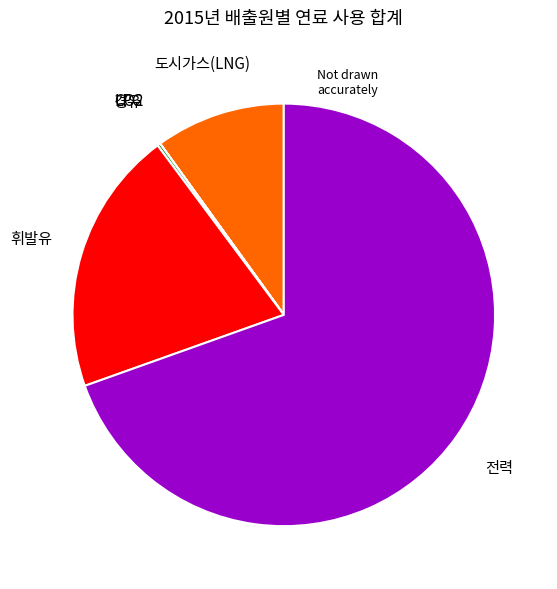

Which category has the biggest portion of the pie?

전력